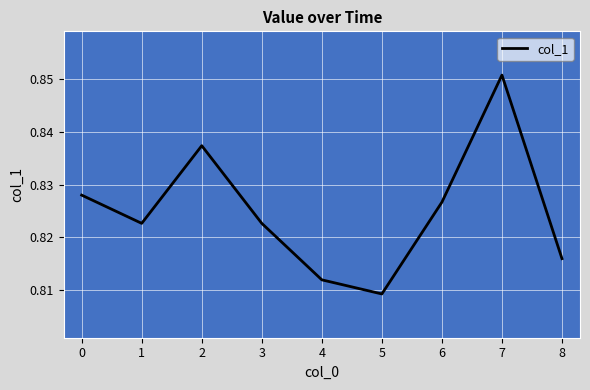

How many interior local valleys (lower than both neighbors) does the data have?

2